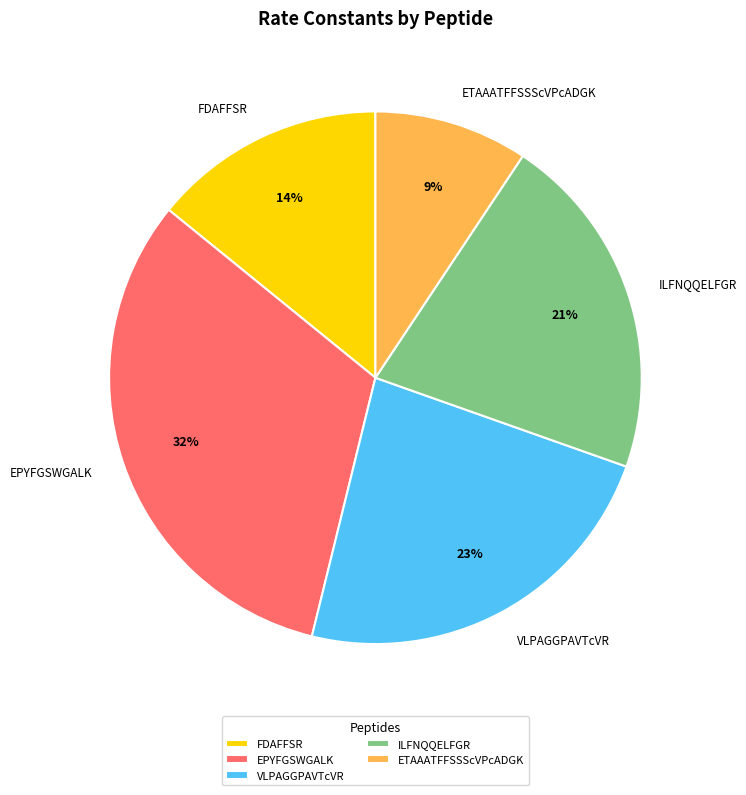

Combined, do ILFNQQELFGR and EPYFGSWGALK account for over 50%?

Yes